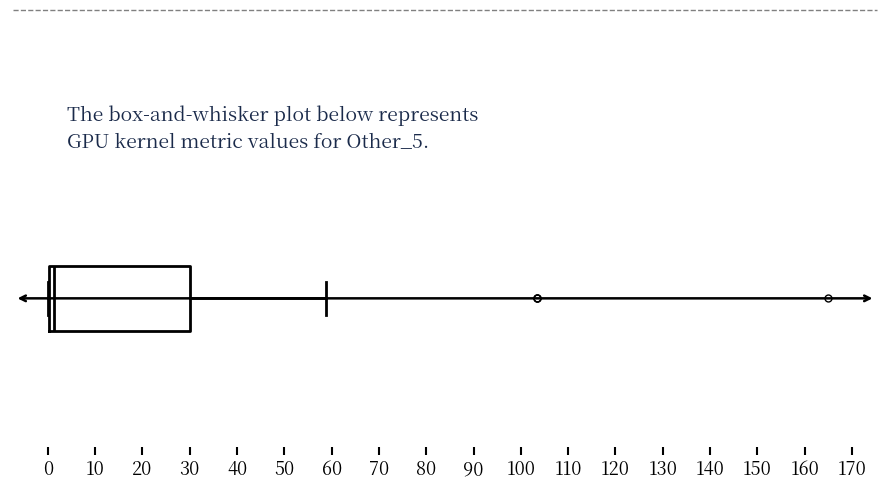

Where does the right whisker of the box end on the x-axis? The values are not printed on the chart, so give them approximately, as read against the axis.

59